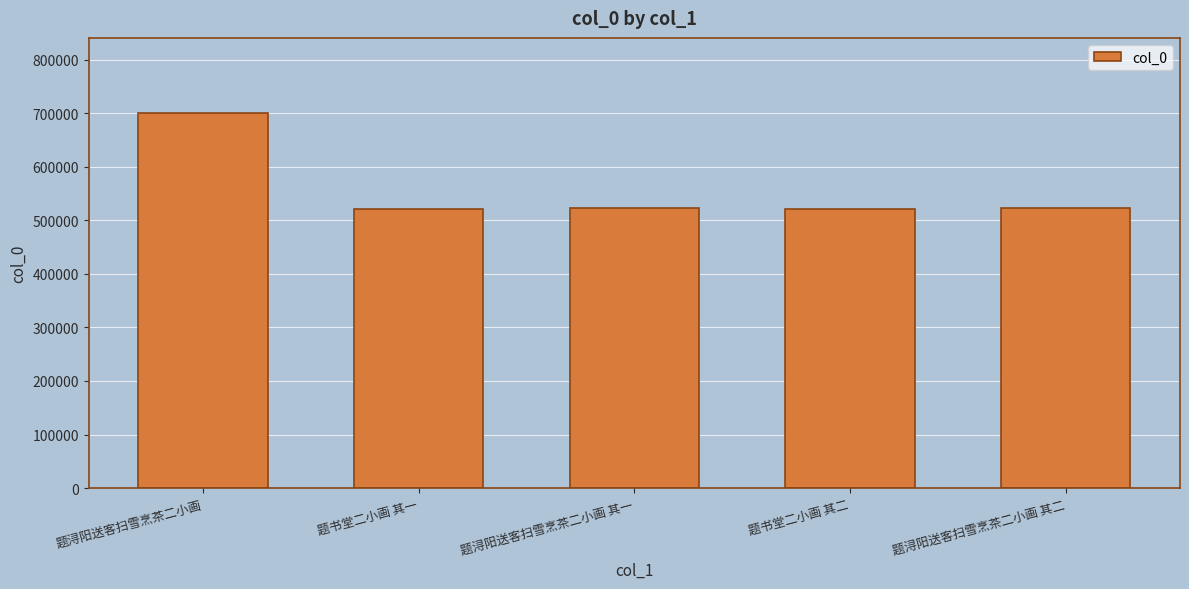

What position from the left is 题书堂二小画 其一?

2